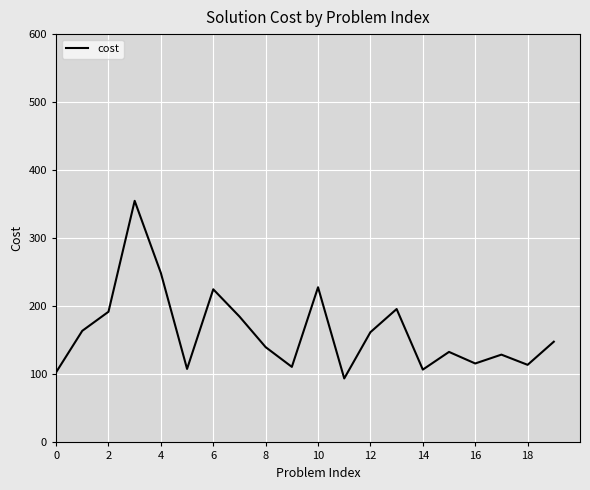

What is the greatest value displayed?

355